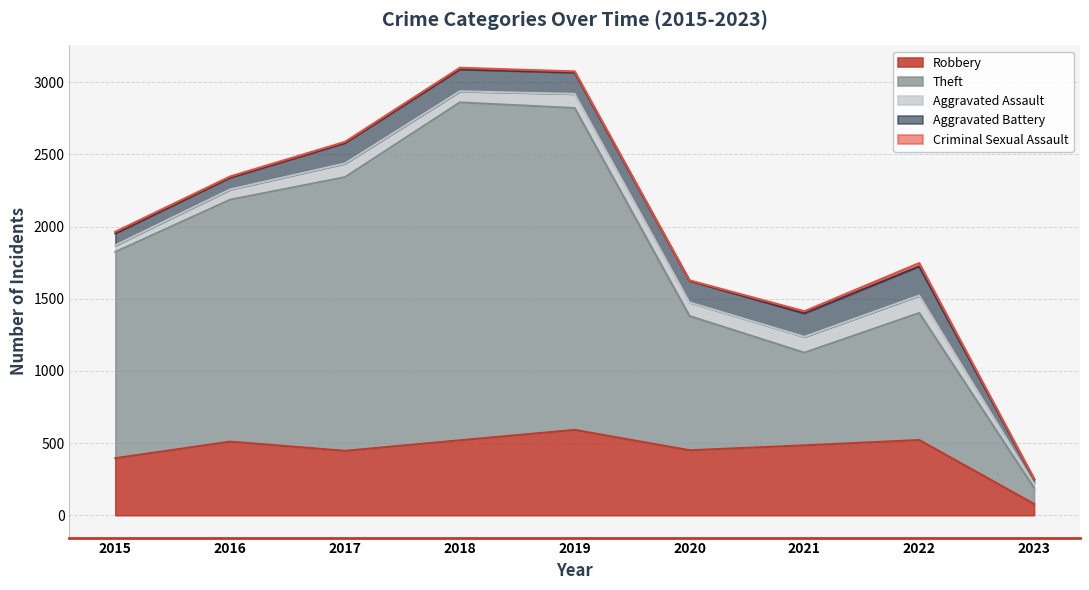

What is the total value across all series at 2018?

3100